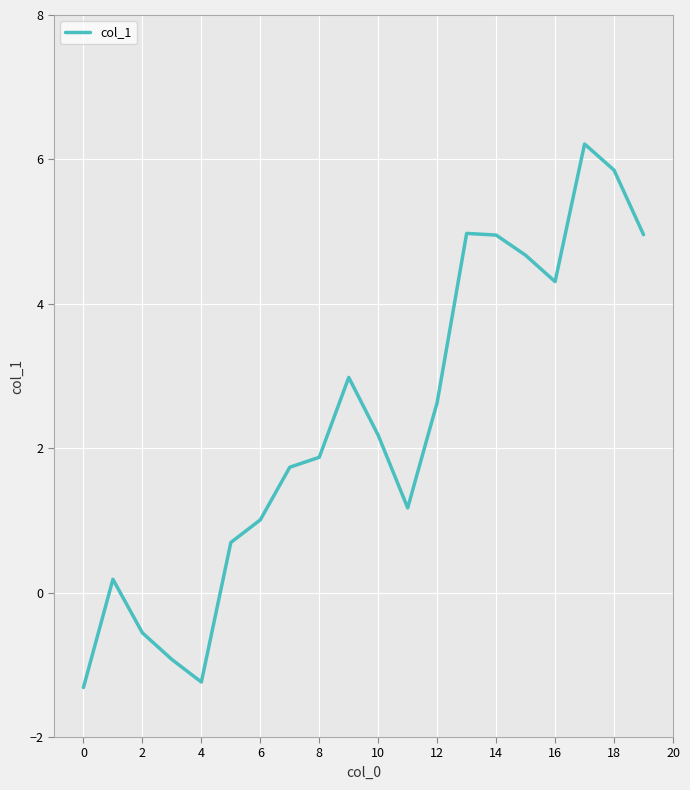

What is the maximum value shown in the chart?

6.2